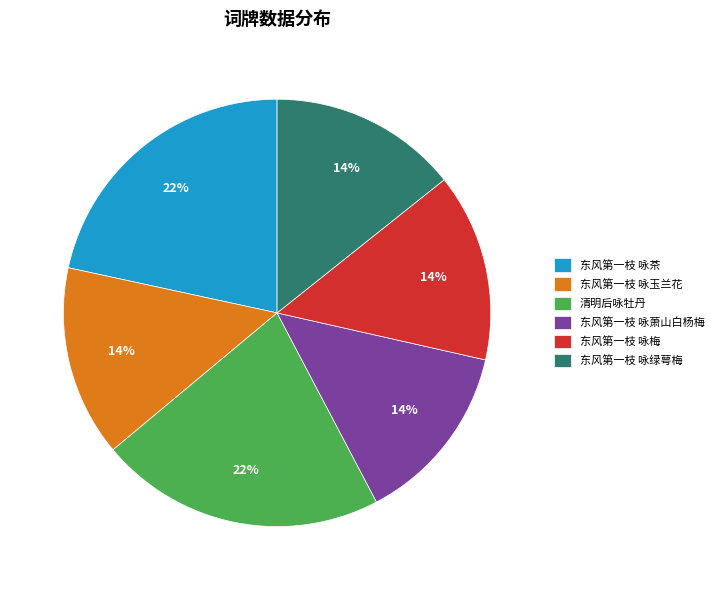

To the nearest percent, what portion does 东风第一枝 咏茶 represent?

22%